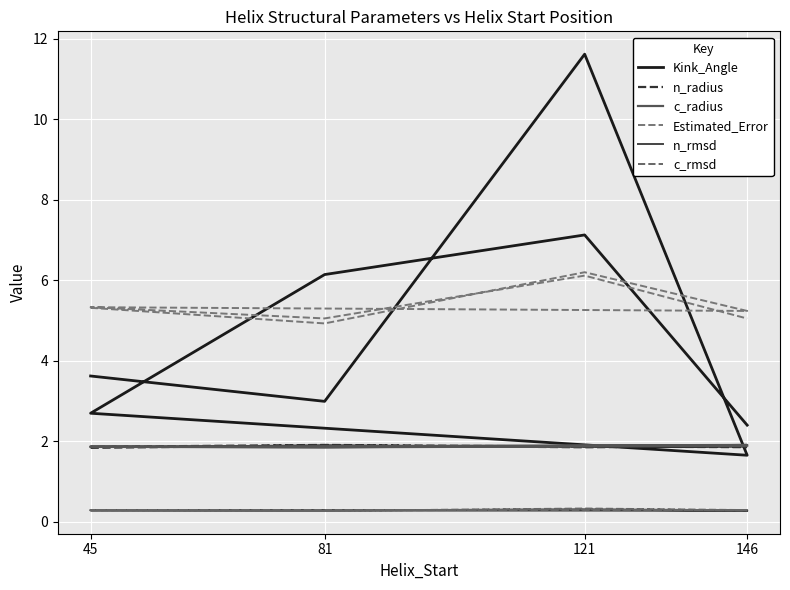

At which label is c_radius closest to 1?

81